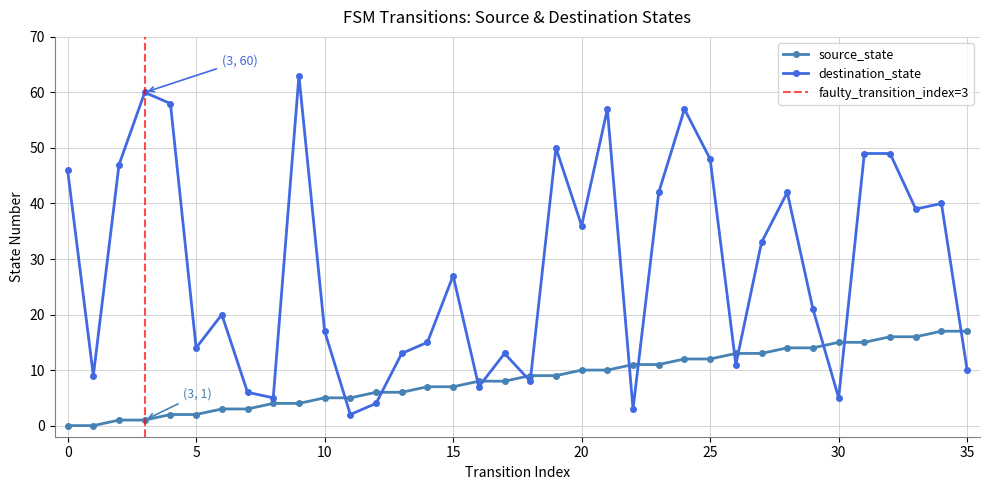

Which category has the highest value in the destination_state series?

9